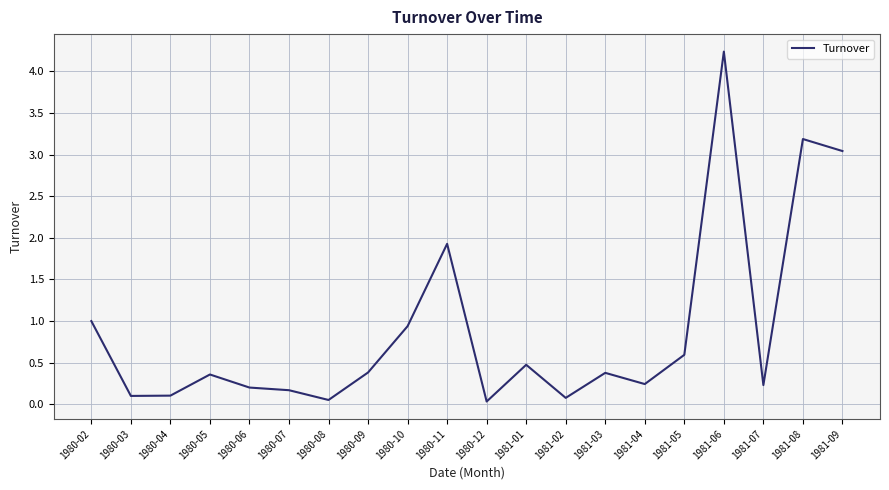

Which label corresponds to the largest value in the chart?

1981-06